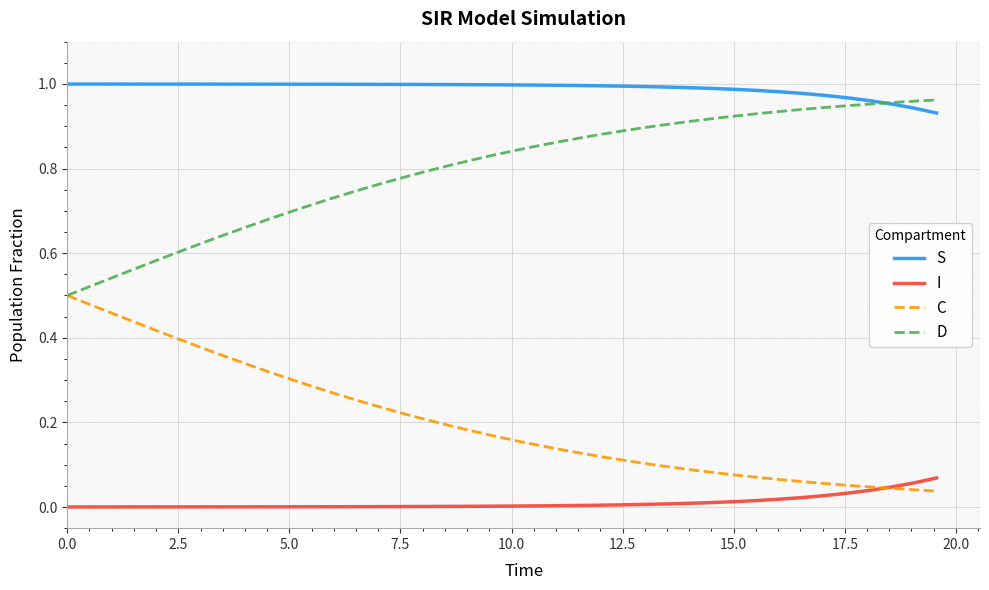

True or false: S and I cross at least once.

False